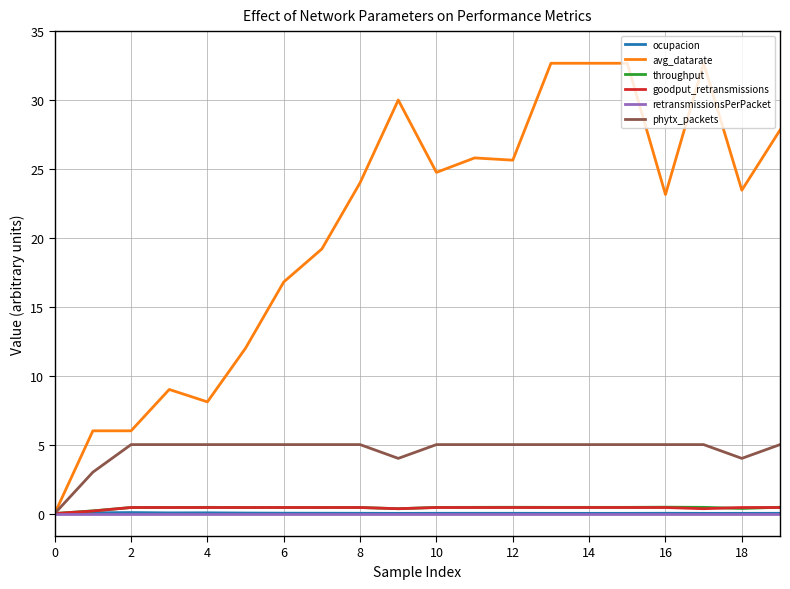

Which series has the widest spread of values?

avg_datarate